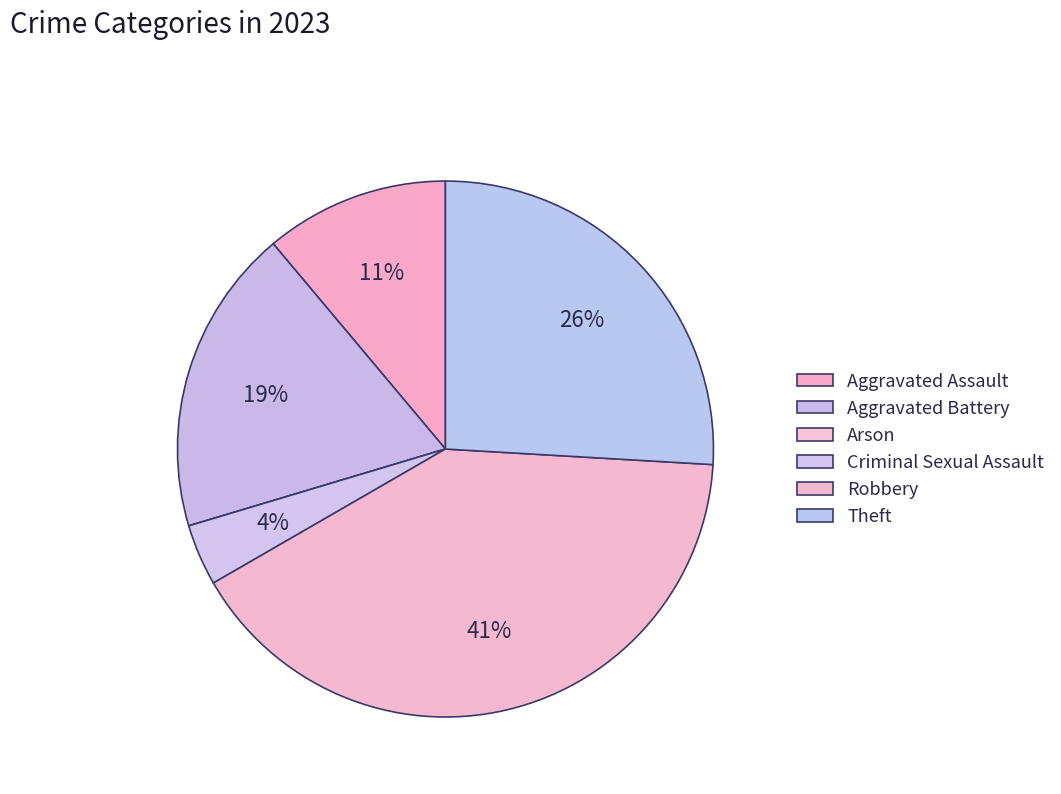

To the nearest percent, what is the average slice percentage?

17%